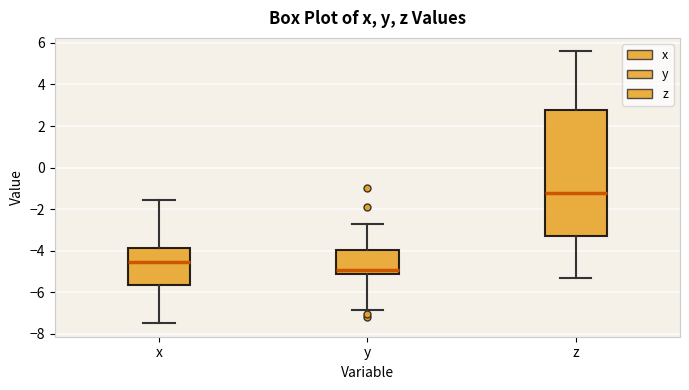

Reading left to right, transcribe this box plot: for each box, give where its median line is, the range the box spans, and where its two whiskers end, as read against the y-axis. The values are not printed on the chart, so give them approximately, as read against the axis.

x: median -4.6, box -5.6 to -3.8, whiskers -7.4 to -1.6
y: median -5.0, box -5.2 to -4.0, whiskers -6.8 to -2.8
z: median -1.2, box -3.4 to 2.8, whiskers -5.4 to 5.6